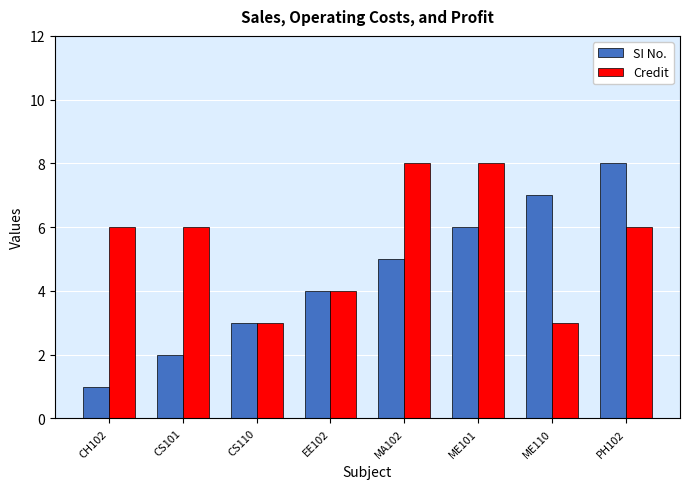

Rank the series by their average value, from highest to lowest.

Credit, SI No.